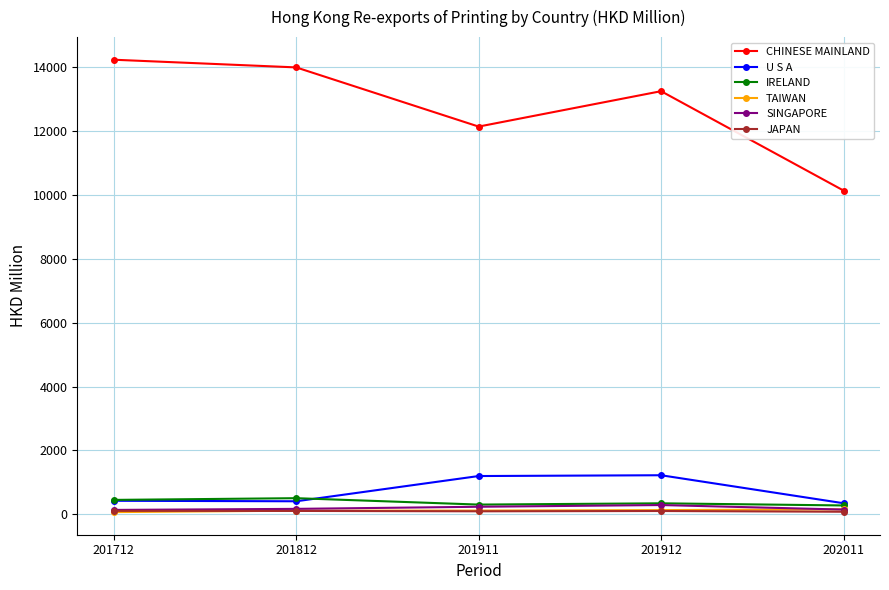

True or false: CHINESE MAINLAND has a value of 8790.8 at 201712.

False